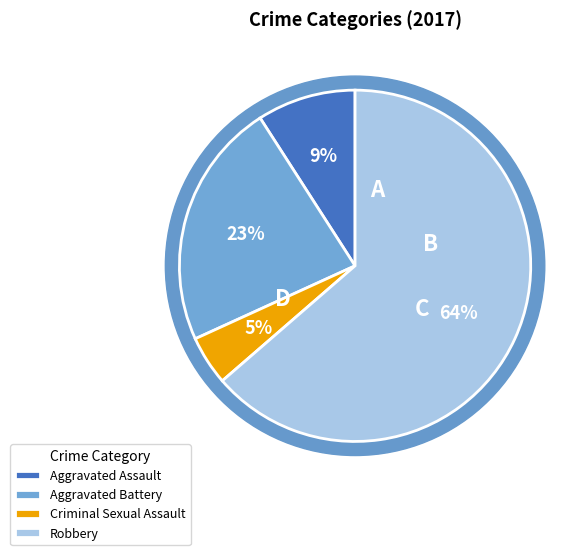

Is the sum of Robbery and Aggravated Assault greater than half?

Yes